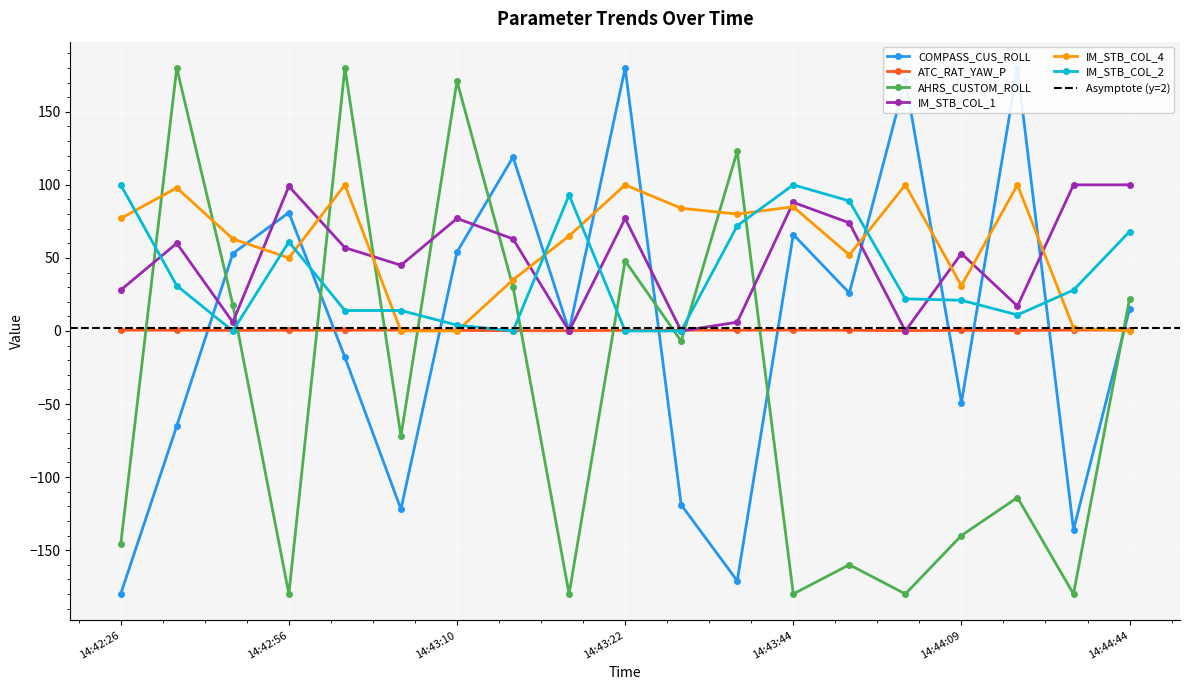

Is it true that AHRS_CUSTOM_ROLL equals 245.3 at 14:43:10?

False